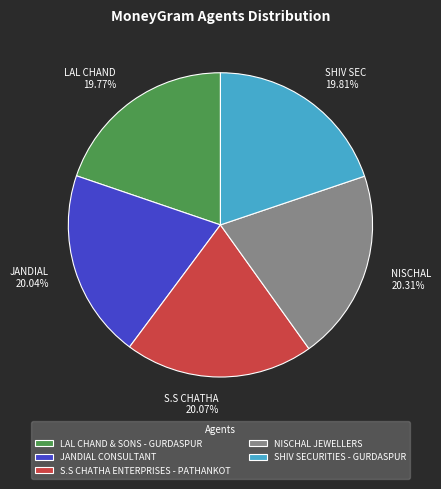

Do LAL CHAND & SONS - GURDASPUR and JANDIAL CONSULTANT together represent more than half of the pie?

No